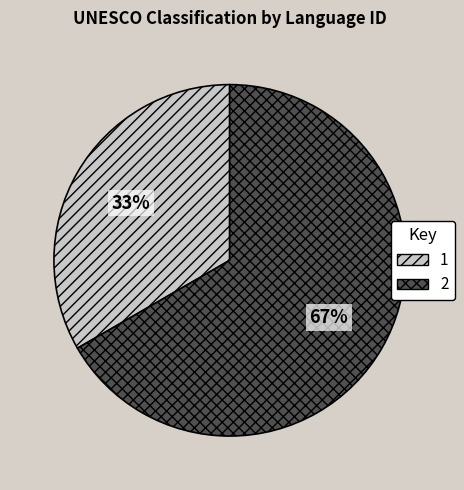

Do 2 and 1 together represent more than half of the pie?

Yes